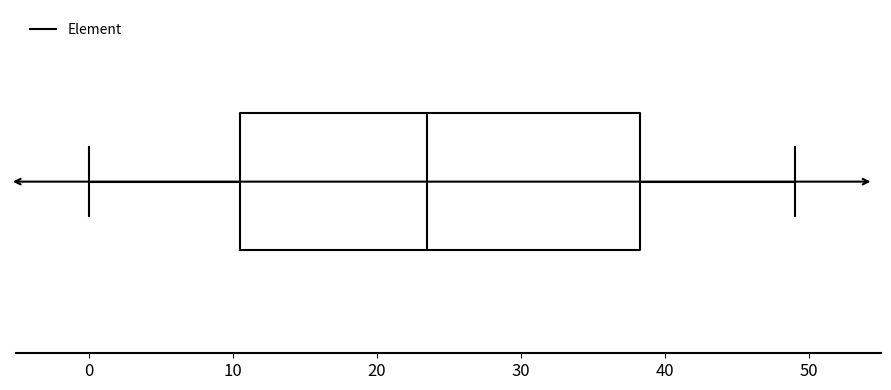

Transcribe this box plot: give where the median line is, the range the box spans, and where the two whiskers end, as read against the x-axis. The values are not printed on the chart, so give them approximately, as read against the axis.

median 24, box 11 to 38, whiskers 0 to 49